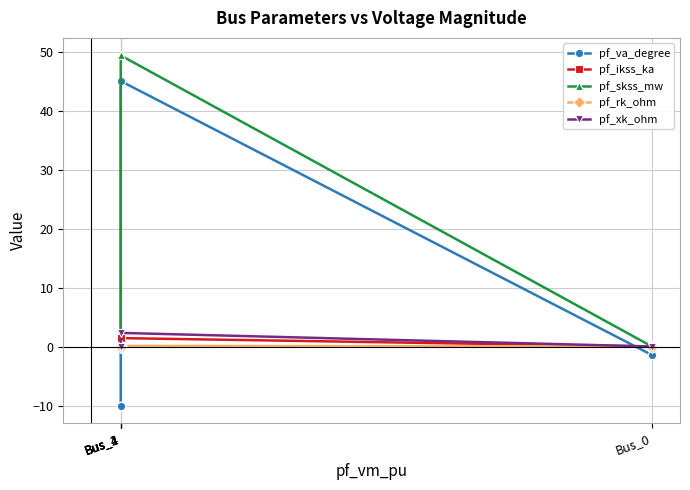

True or false: pf_va_degree has a value of 14.2 at Bus_1.

False